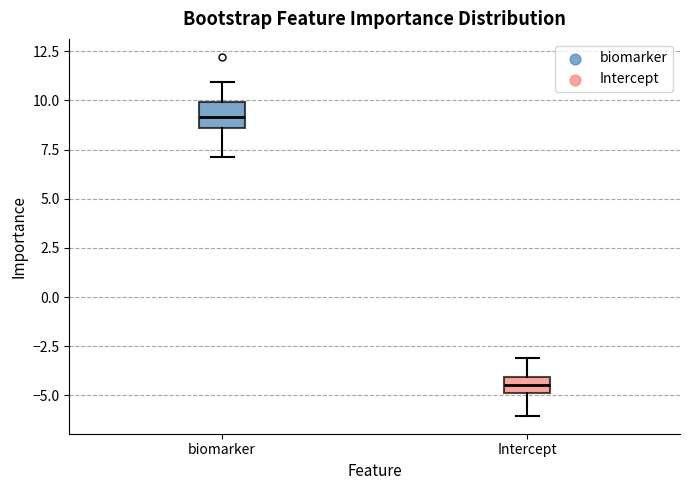

Reading left to right, read every box against the y-axis: the position of its median line, the range the box covers, and the ends of its whiskers. The values are not printed on the chart, so give them approximately, as read against the axis.

biomarker: median 9.0, box 8.5 to 10.0, whiskers 7.0 to 11.0
Intercept: median -4.5, box -5.0 to -4.0, whiskers -6.0 to -3.0